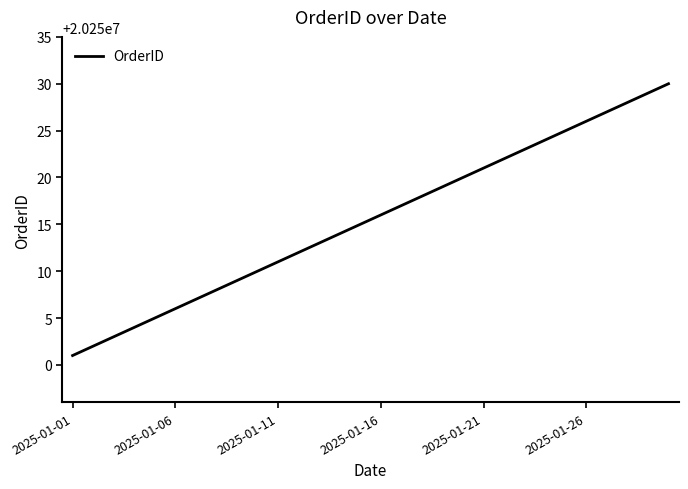

What is the minimum value shown in the chart?

20250001